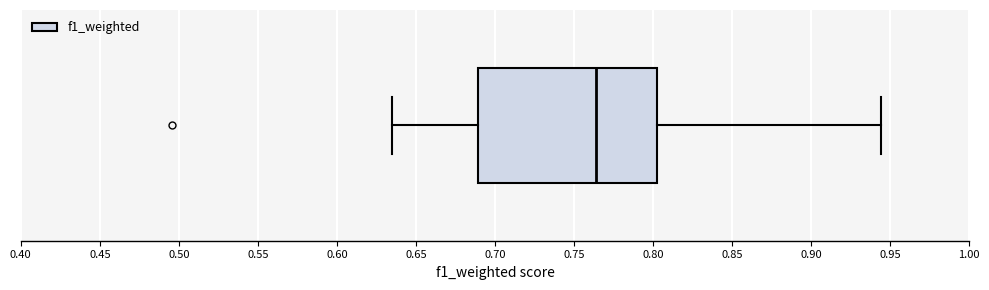

Where is the right edge of the box on the x-axis? The values are not printed on the chart, so give them approximately, as read against the axis.

0.800